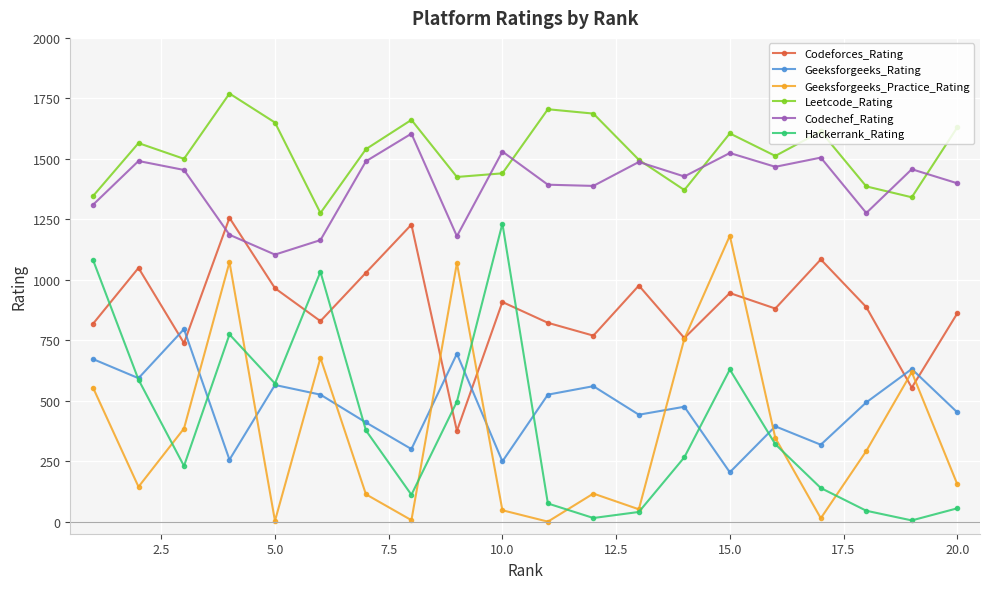

What is the greatest value displayed?

1770